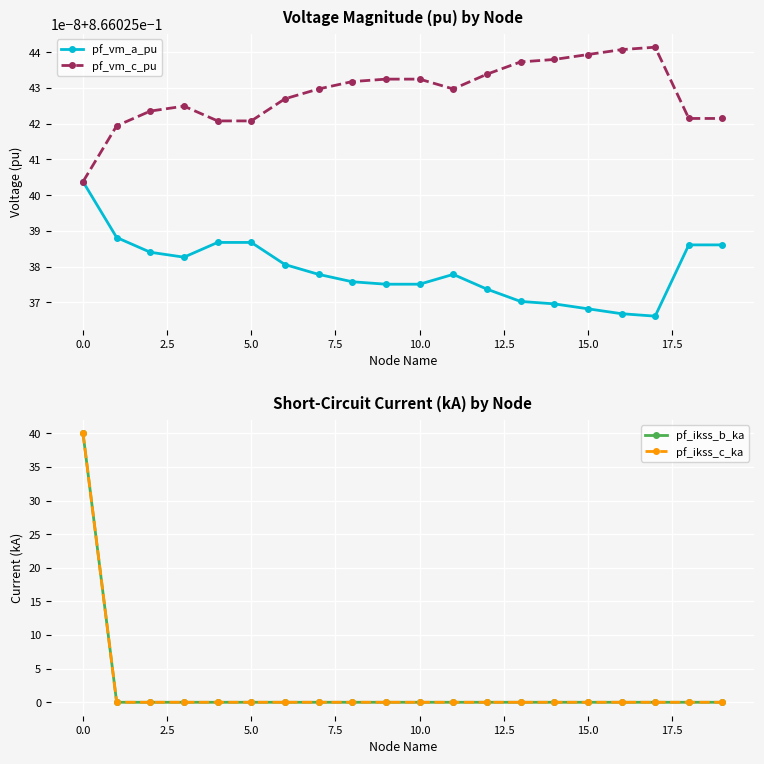

Which series has the largest total across all categories?

pf_ikss_b_ka